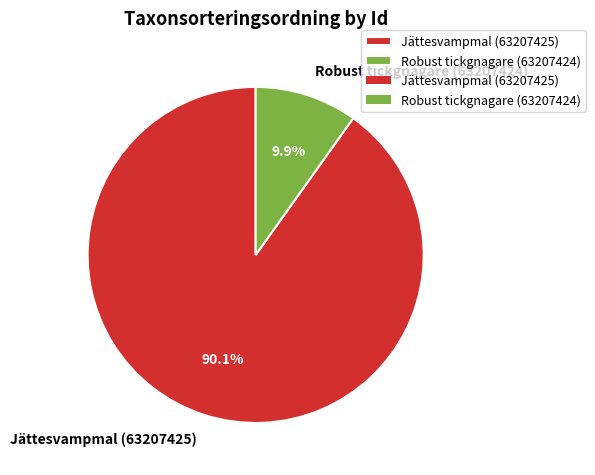

The Robust tickgnagare (63207424) slice represents 10% of the pie. True or false?

True